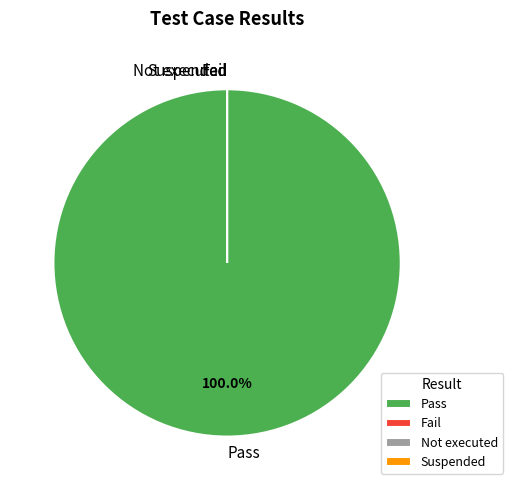

Count the number of slices in the pie.

4